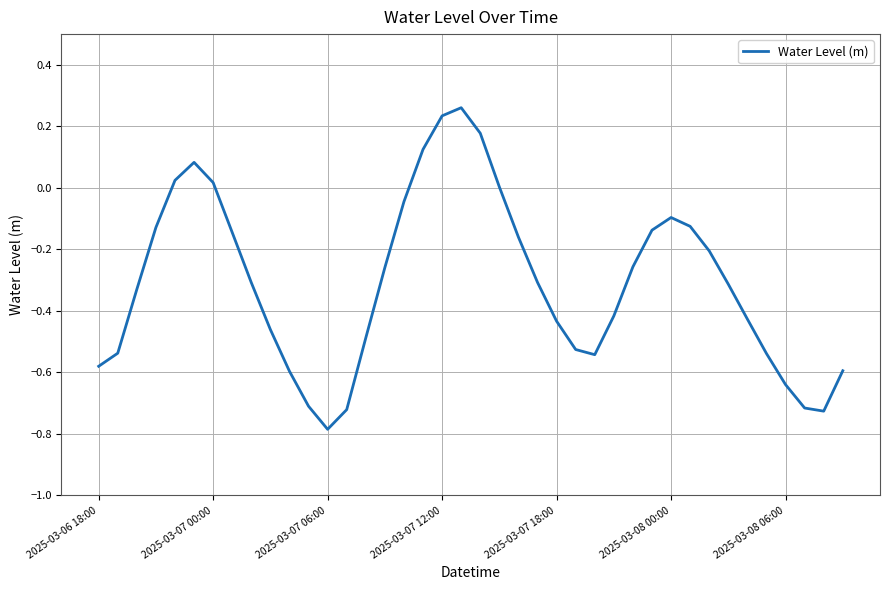

How many interior local peaks (higher than both neighbors) does the data have?

3